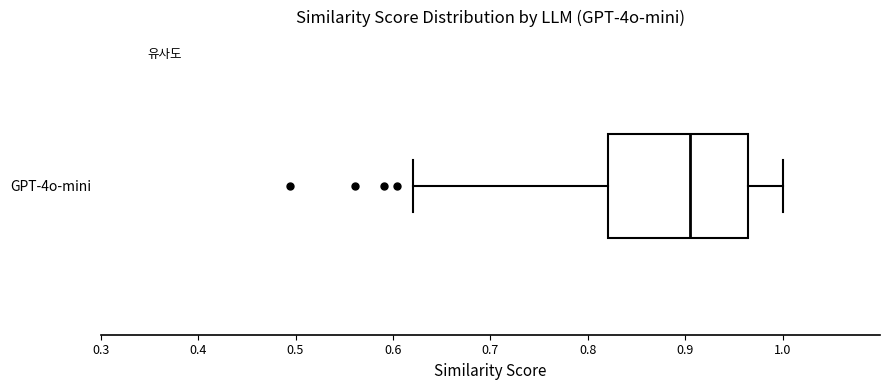

Where is the right edge of the box for GPT-4o-mini on the x-axis? The values are not printed on the chart, so give them approximately, as read against the axis.

0.96